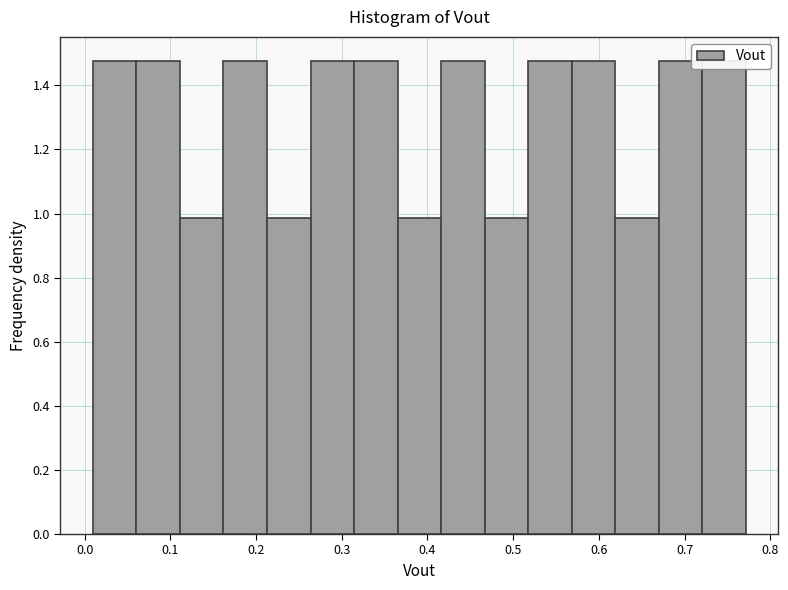

What is the height of the bar covering 0.67 to 0.72 on the x-axis? Neither the bar edges nor the heights are printed on the chart, so give them approximately, as read against the axes.

1.48